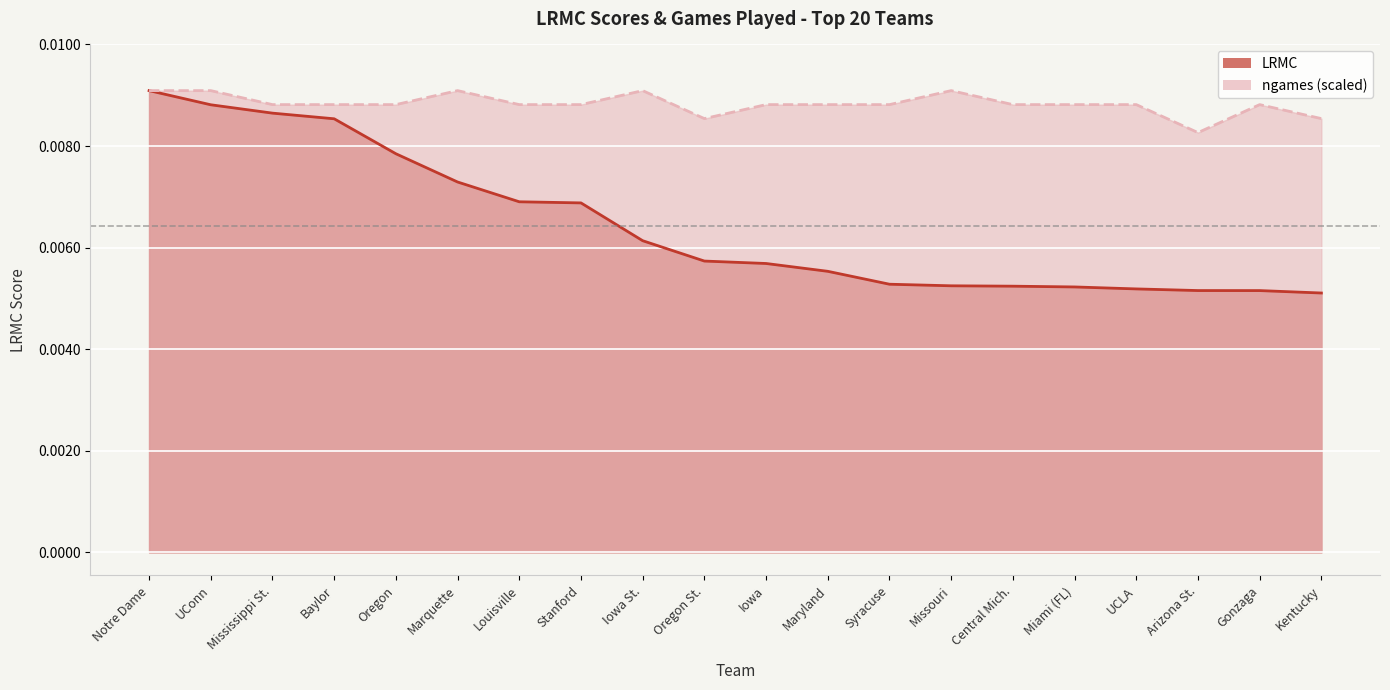

At Oregon St., list the series in order from smallest to largest.

LRMC, ngames